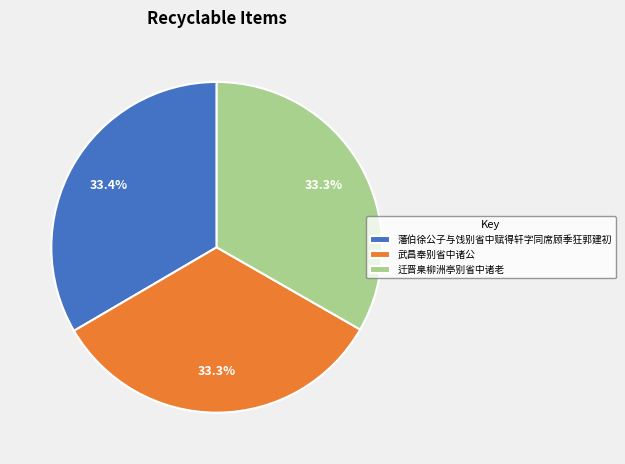

True or false: 藩伯徐公子与饯别省中赋得轩字同席顾季狂郭建初 accounts for 42% of the total.

False